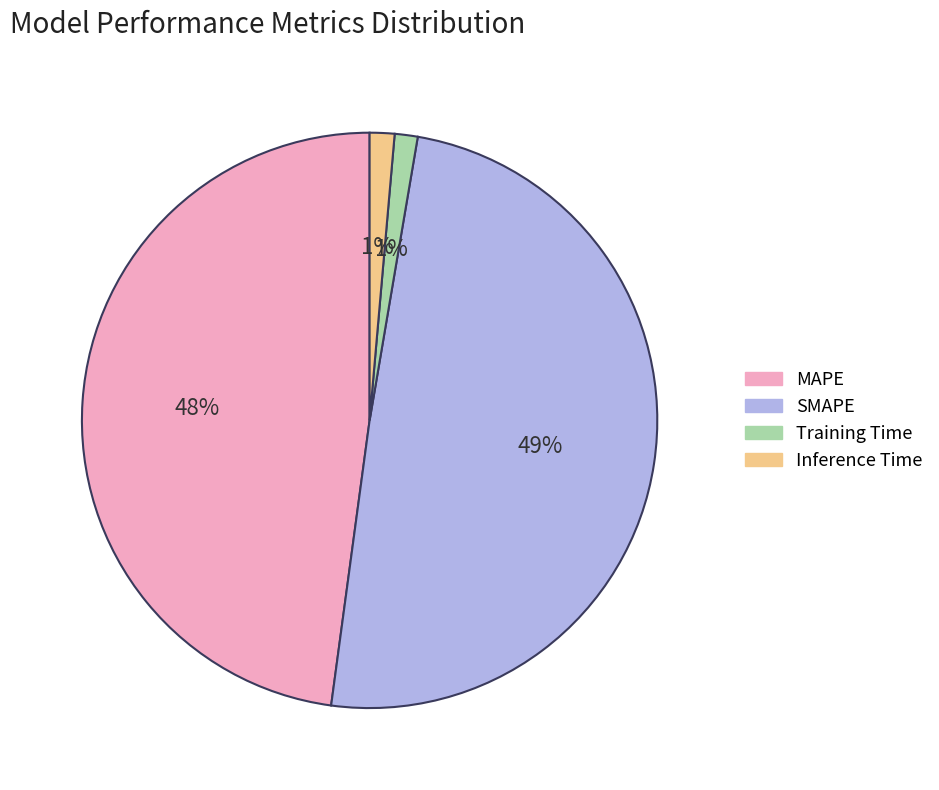

What percentage is the Inference Time slice, to the nearest percent?

1%